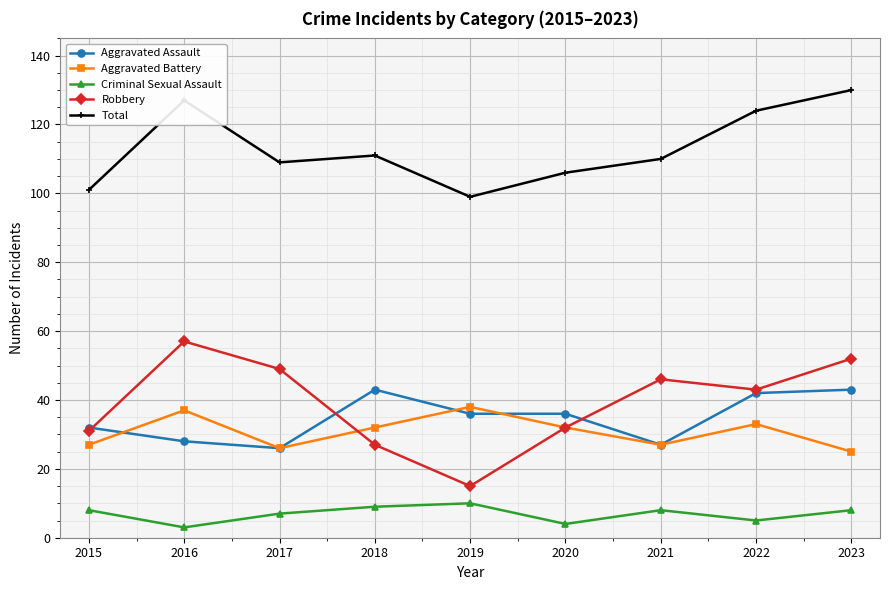

Where is the first local minimum for Aggravated Battery?

2017